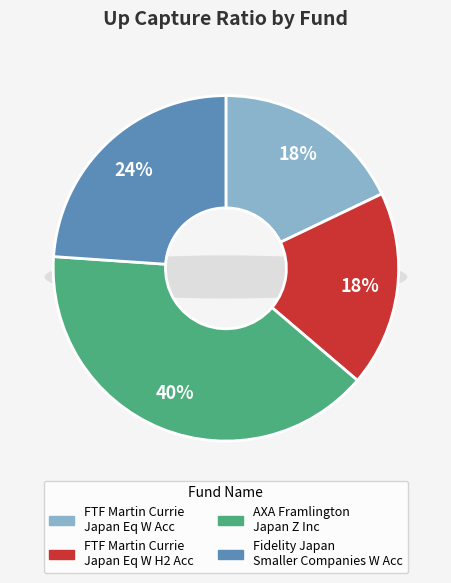

Rank the categories by value from lowest to highest.

FTF Martin Currie Japan Eq W Acc, FTF Martin Currie Japan Eq W H2 Acc, Fidelity Japan Smaller Companies W Acc, AXA Framlington Japan Z Inc